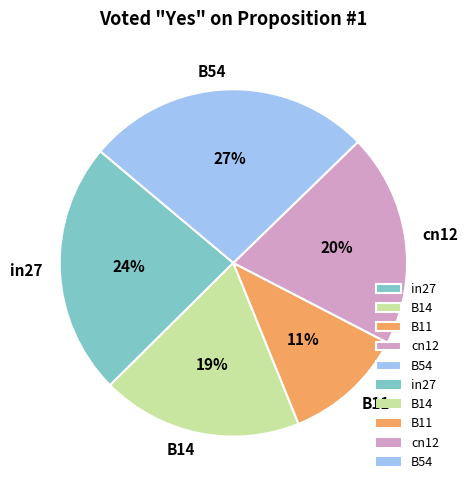

Which category has the smallest portion of the pie?

B11